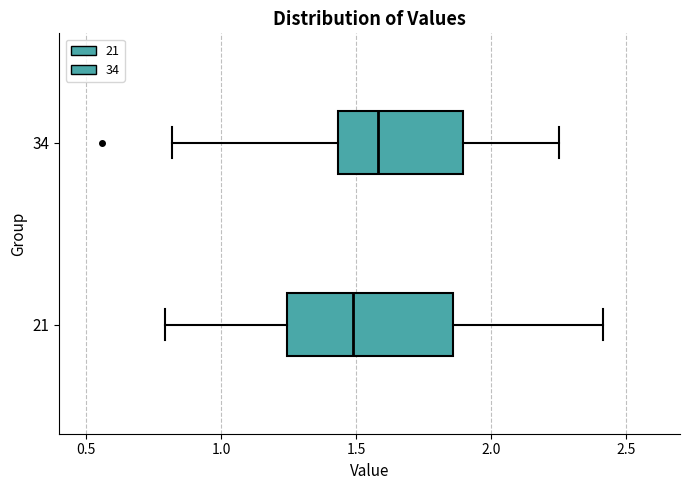

Reading bottom to top, read every box against the x-axis: the position of its median line, the range the box covers, and the ends of its whiskers. The values are not printed on the chart, so give them approximately, as read against the axis.

21: median 1.50, box 1.25 to 1.85, whiskers 0.80 to 2.40
34: median 1.60, box 1.45 to 1.90, whiskers 0.80 to 2.25